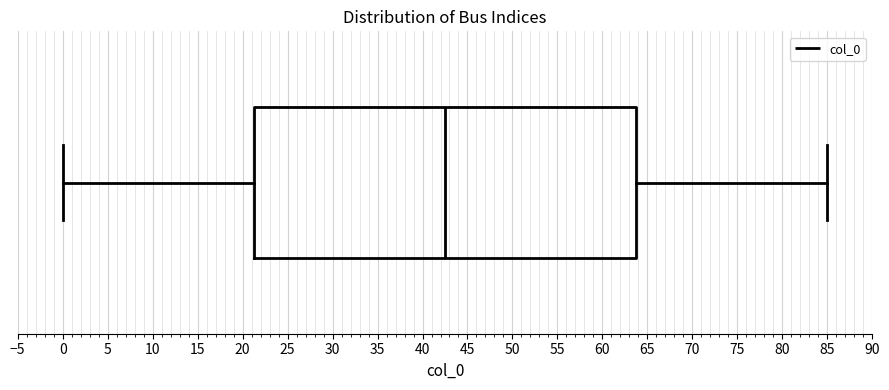

Transcribe this box plot: give where the median line is, the range the box spans, and where the two whiskers end, as read against the x-axis. The values are not printed on the chart, so give them approximately, as read against the axis.

median 42.5, box 21.5 to 64.0, whiskers 0.0 to 85.0